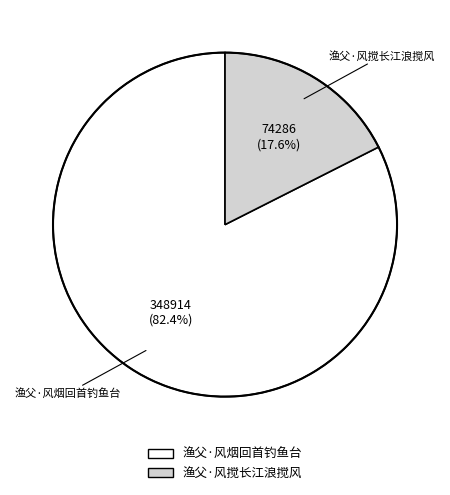

Which has a higher value, 渔父·风烟回首钓鱼台 or 渔父·风搅长江浪搅风?

渔父·风烟回首钓鱼台